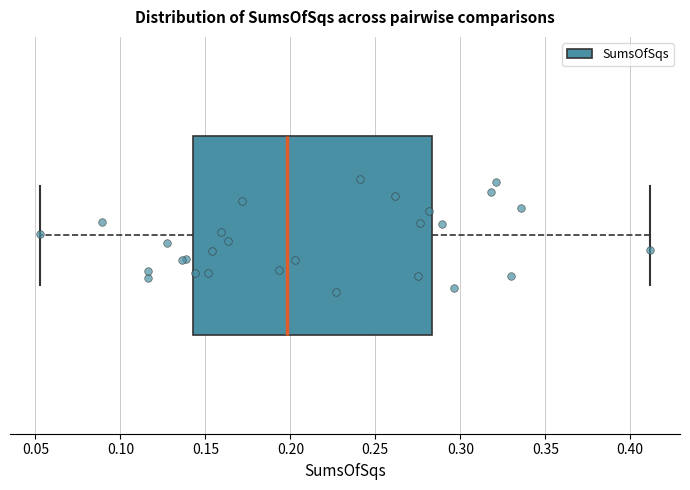

Transcribe this box plot: give where the median line is, the range the box spans, and where the two whiskers end, as read against the x-axis. The values are not printed on the chart, so give them approximately, as read against the axis.

median 0.200, box 0.145 to 0.285, whiskers 0.055 to 0.410